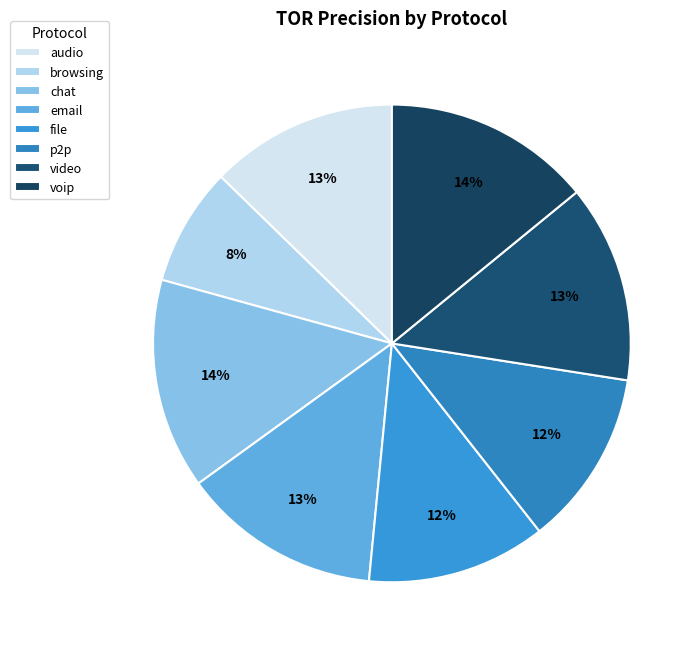

Between file and email, which is larger?

email